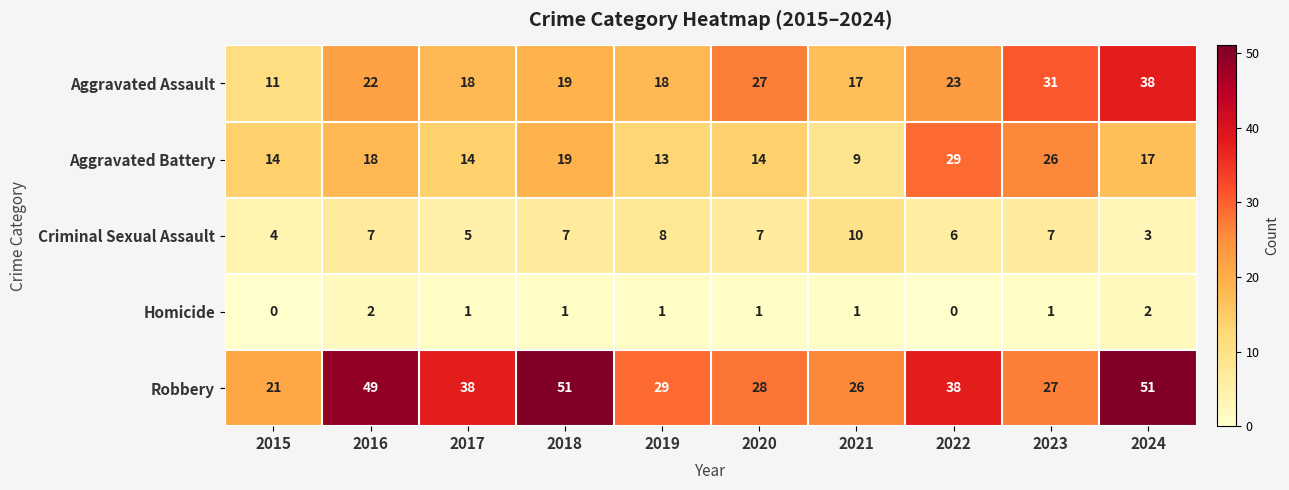

How many series are shown in this chart?

5